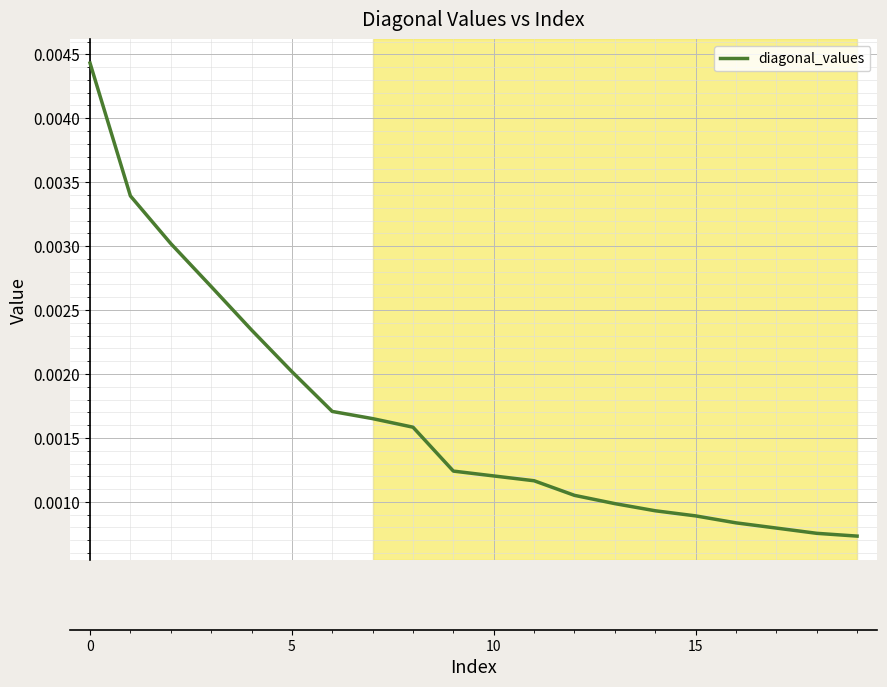

How many lines are shown in the chart?

1